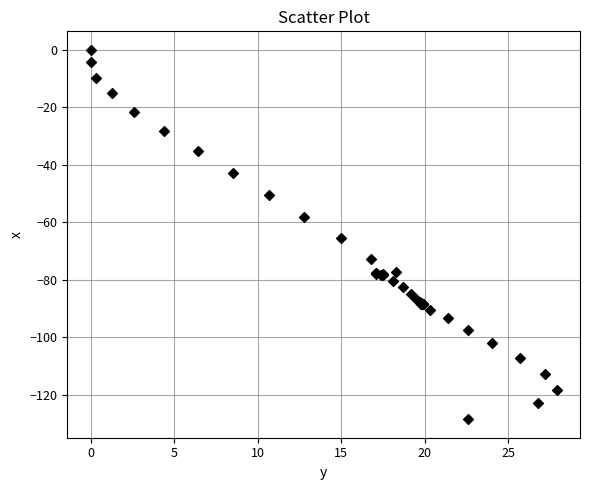

What Y value in the scatter plot is closest to -64?

-65.6